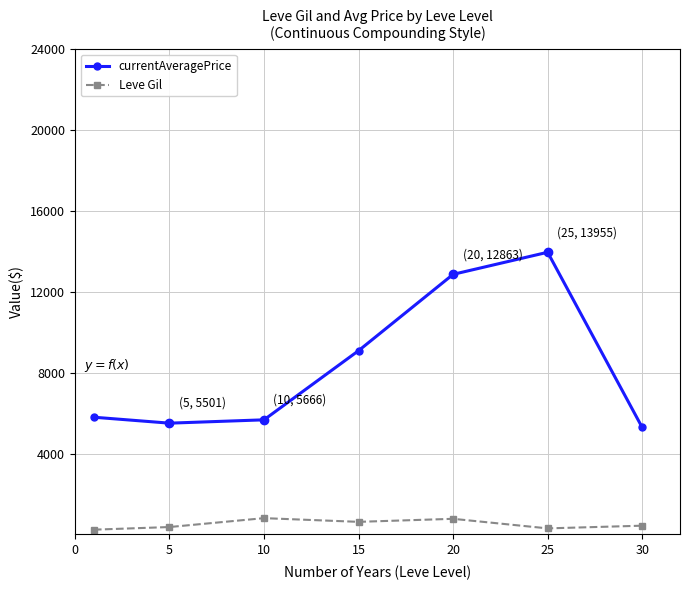

Which series has the widest spread of values?

currentAveragePrice